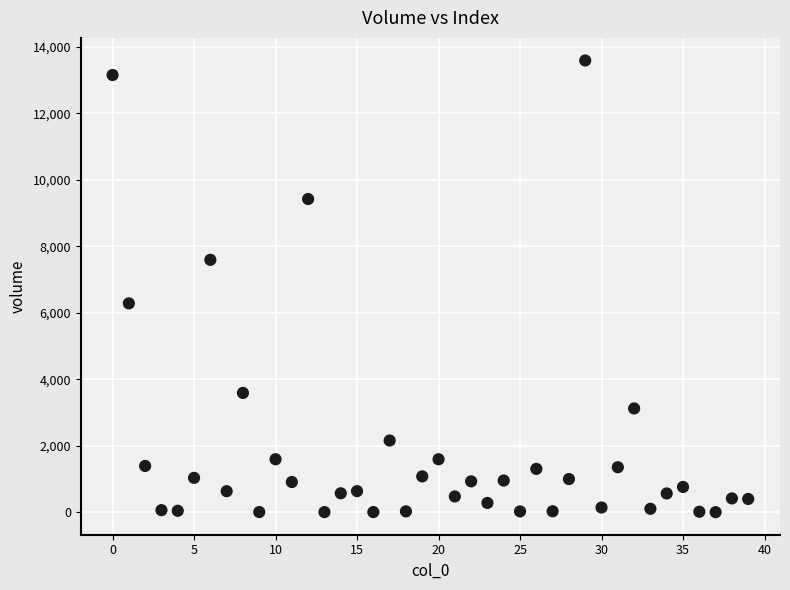

What Y value in the scatter plot is closest to 6796?

6282.5